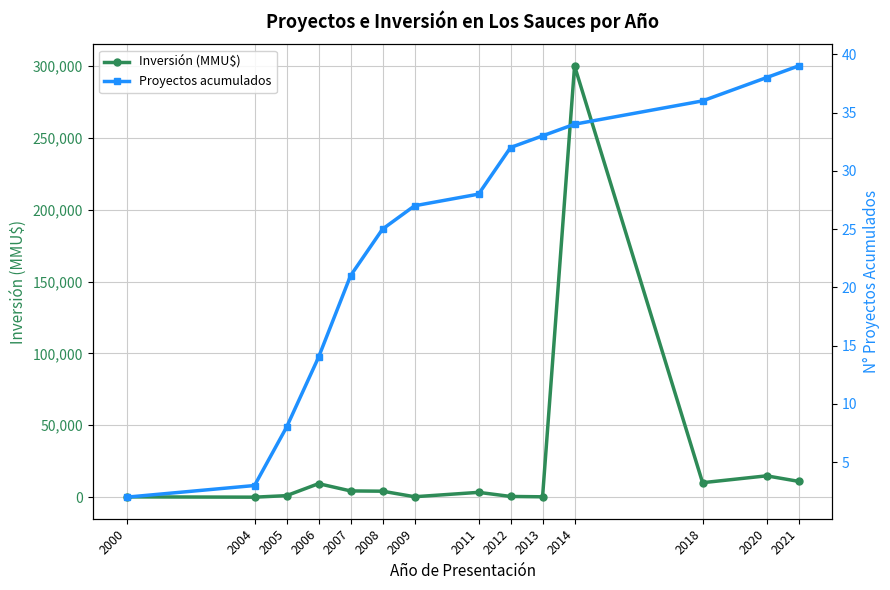

How many intersections are there between Proyectos acumulados and Inversión (MMU$)?

2